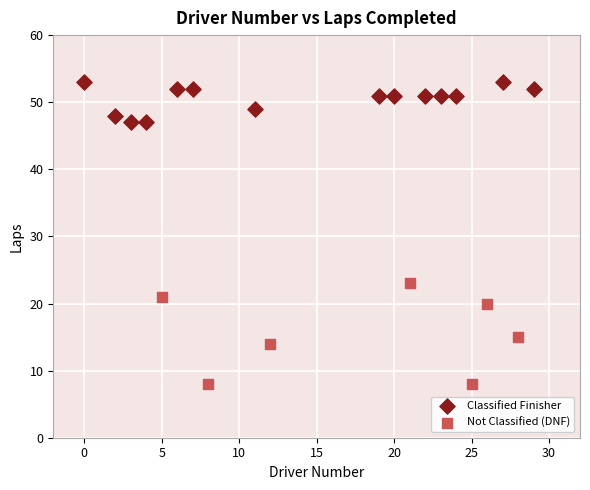

Which series reaches the minimum Y coordinate?

Not Classified (DNF)